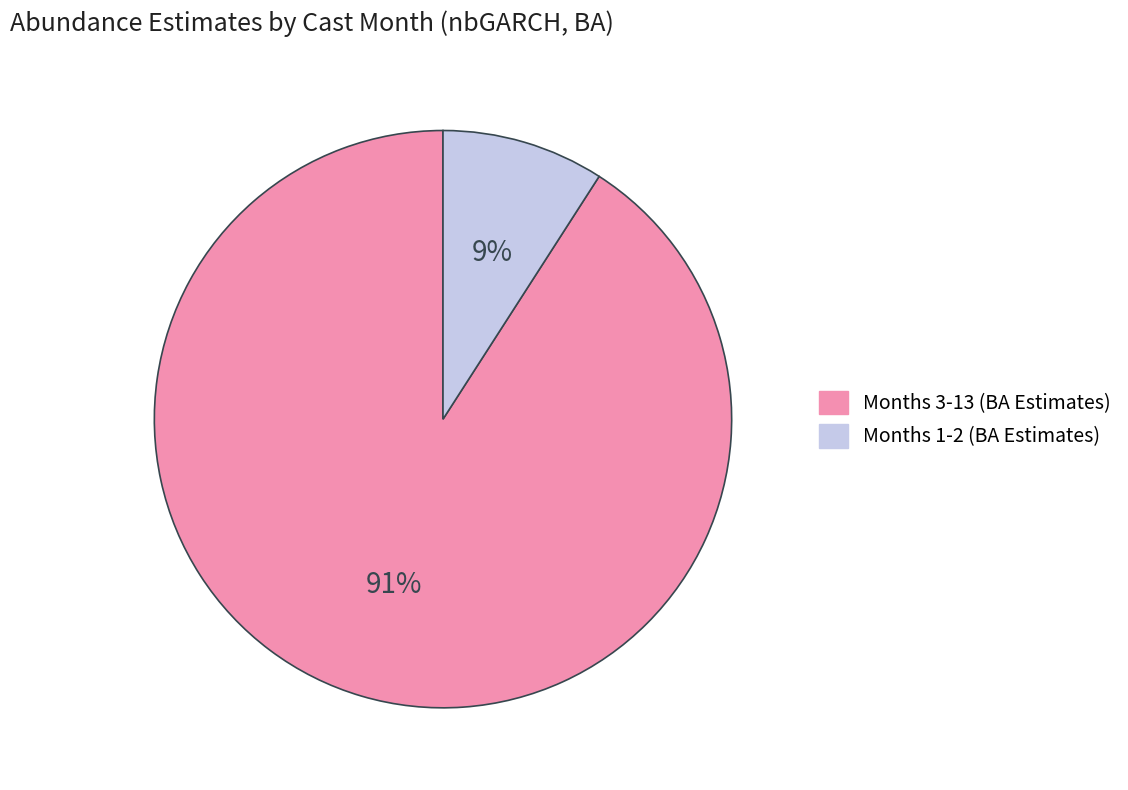

To the nearest percent, what is the difference between the largest and smallest slice percentages?

82%